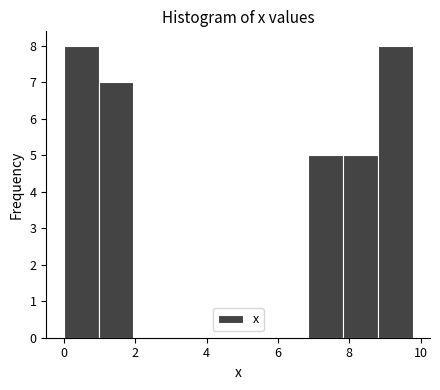

How tall is the bar that spans 7.8 to 8.8 on the x-axis? Neither the bar edges nor the heights are printed on the chart, so give them approximately, as read against the axes.

5